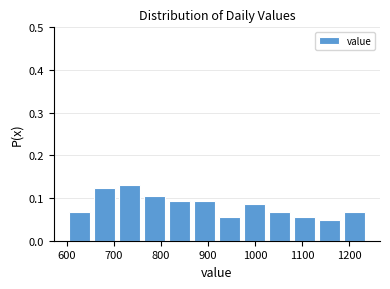

Reading left to right, transcribe this chart: for each bar, give the range it covers on the x-axis and its height. Neither the bar edges nor the heights are printed on the chart, so give them approximately, as read against the axes.

600 to 650: 0.07
650 to 710: 0.12
710 to 760: 0.13
760 to 810: 0.11
810 to 870: 0.09
870 to 920: 0.09
920 to 970: 0.06
970 to 1030: 0.09
1030 to 1080: 0.07
1080 to 1130: 0.06
1130 to 1180: 0.05
1180 to 1240: 0.07